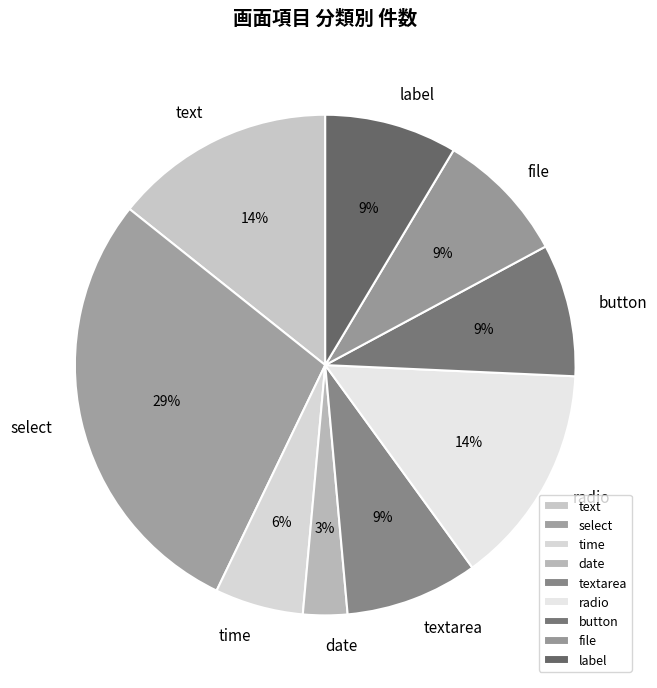

Count the number of slices in the pie.

9